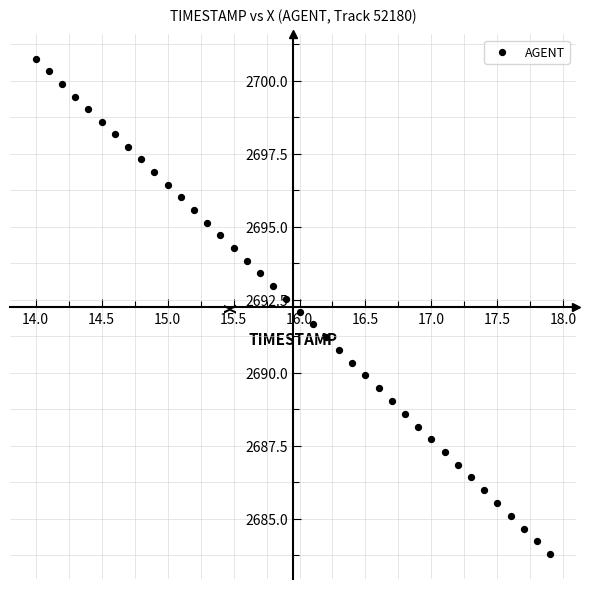

What is the range of X values (max minus min)?

3.9